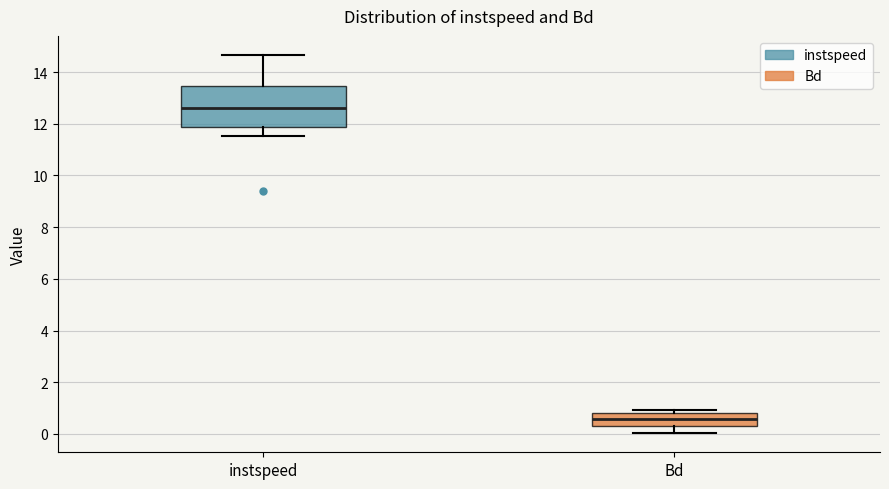

Which box is the tallest, from its lower edge to its upper edge?

instspeed